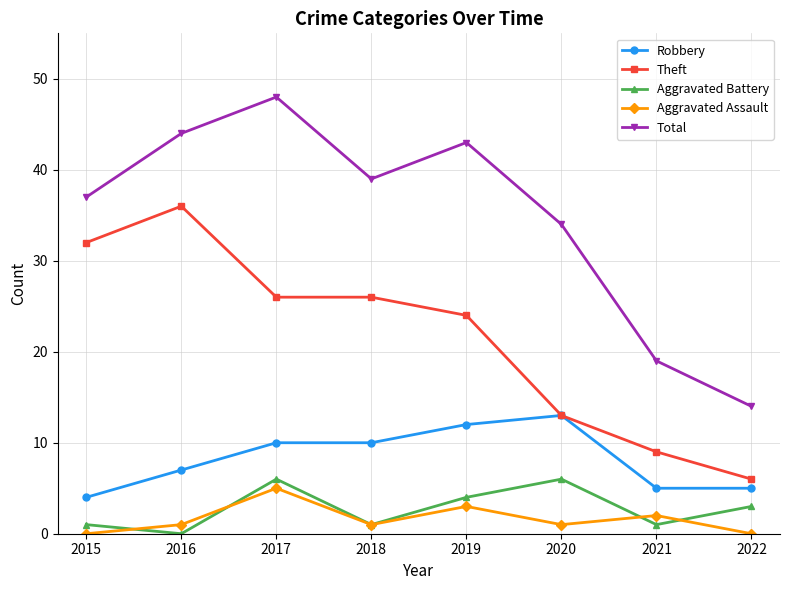

At which label is Aggravated Battery closest to 3?

2022